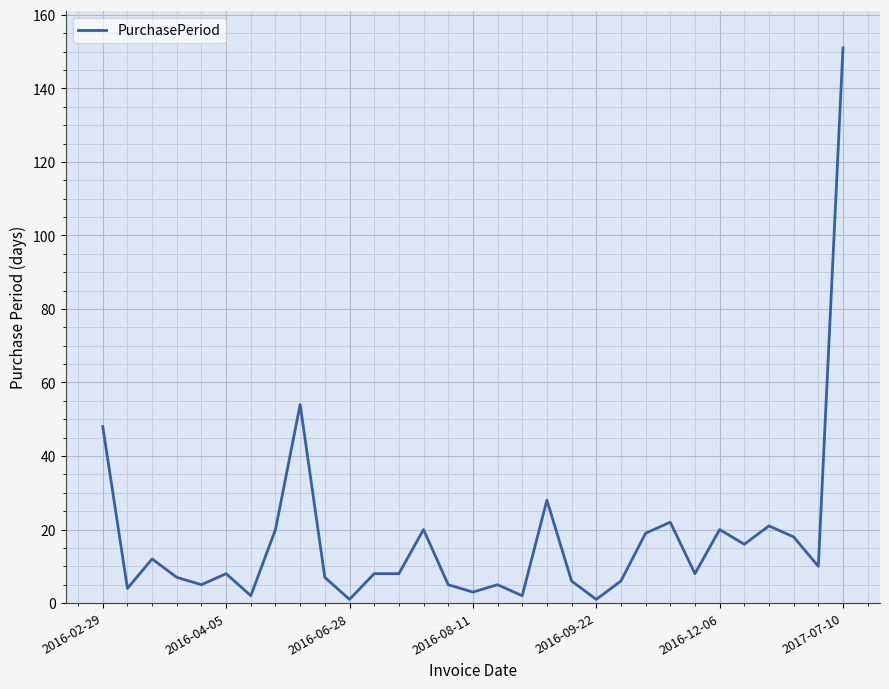

At which category does the chart reach its peak across all series?

2017-07-10